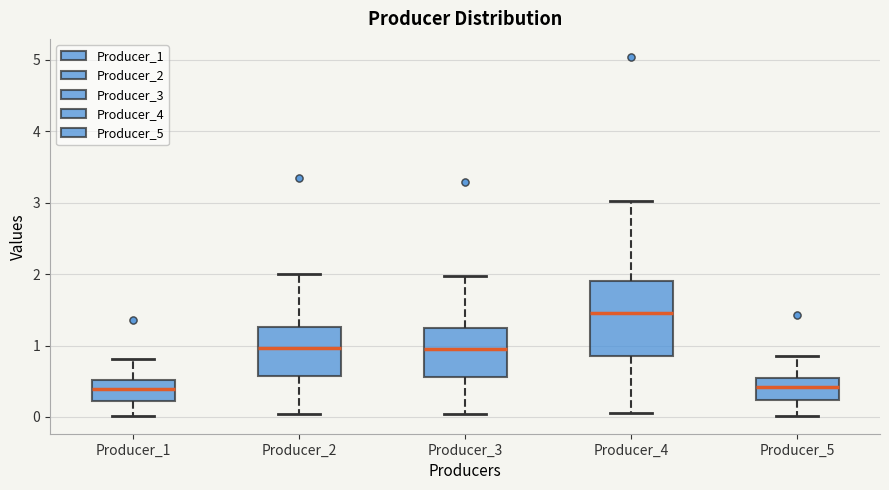

Reading left to right, read every box against the y-axis: the position of its median line, the range the box covers, and the ends of its whiskers. The values are not printed on the chart, so give them approximately, as read against the axis.

Producer_1: median 0.4, box 0.2 to 0.5, whiskers 0.0 to 0.8
Producer_2: median 1.0, box 0.6 to 1.3, whiskers 0.0 to 2.0
Producer_3: median 1.0, box 0.6 to 1.2, whiskers 0.0 to 2.0
Producer_4: median 1.5, box 0.9 to 1.9, whiskers 0.1 to 3.0
Producer_5: median 0.4, box 0.2 to 0.5, whiskers 0.0 to 0.9